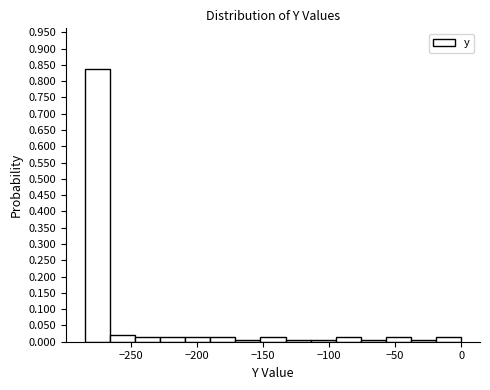

Around what value on the x-axis is the tallest bar? Give the approximate position of its centre, as read against the axis.

-275